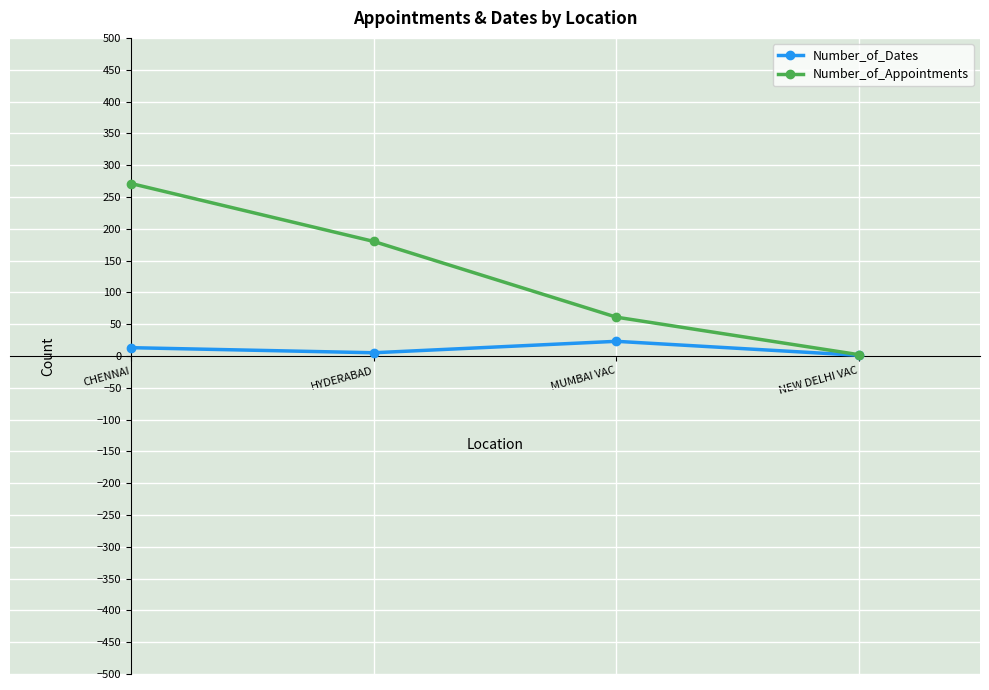

What is the label of the 1st point from the right?

NEW DELHI VAC